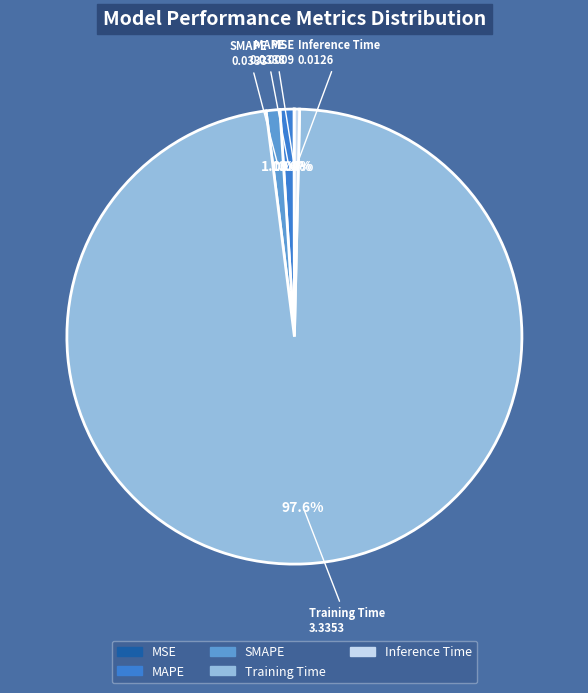

Is there a majority slice in this chart?

Yes